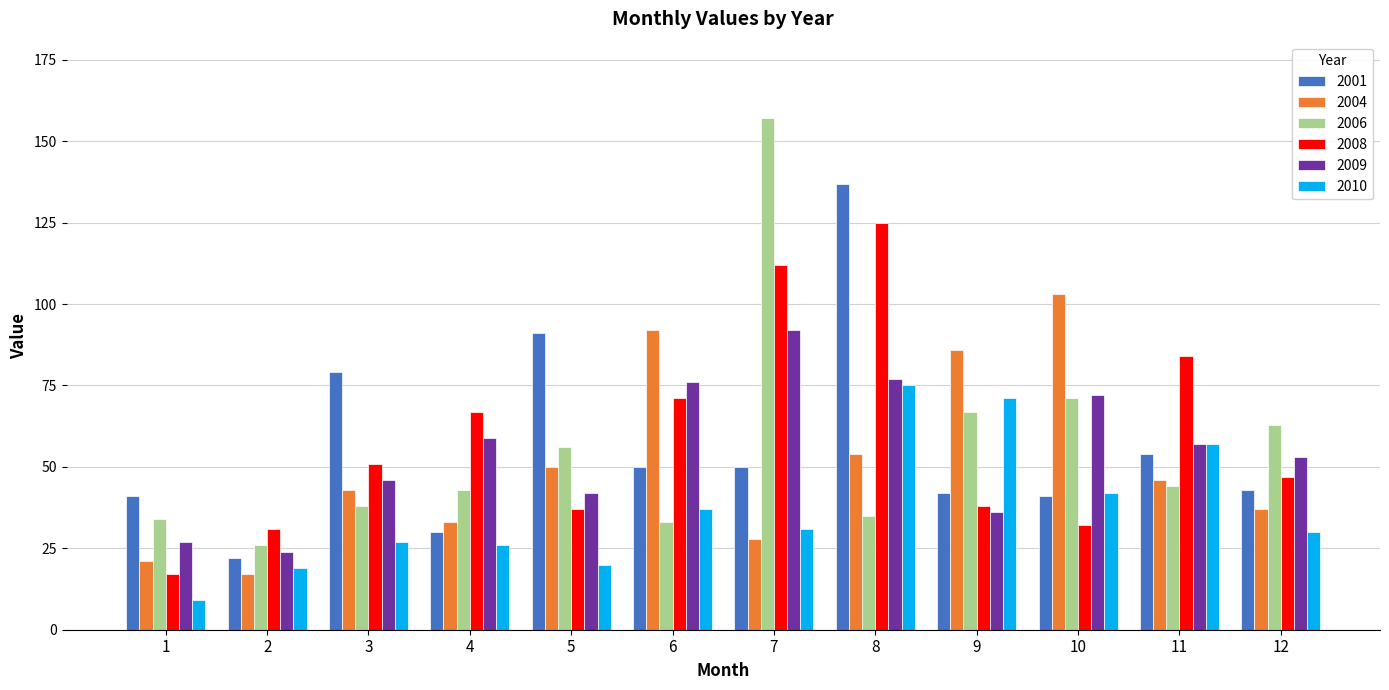

True or false: 2009 has a value of 57 at 11.

True